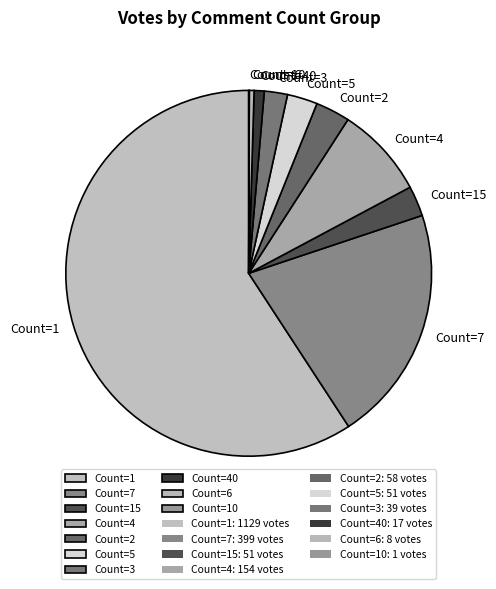

Which slice is the largest?

Count=1